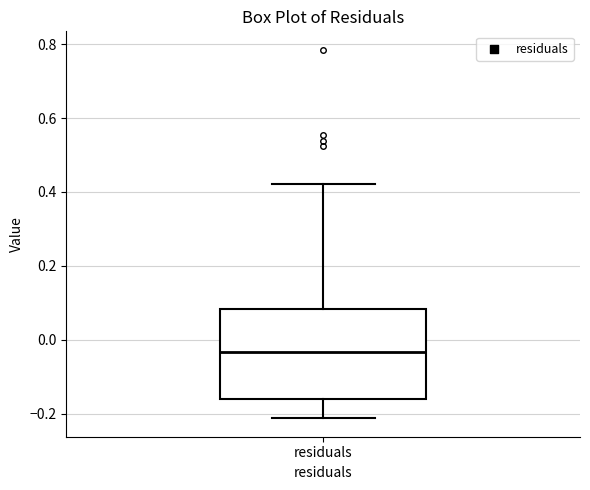

Read this box plot against the y-axis: the position of the median line, the range covered by the box, and the ends of both whiskers. The values are not printed on the chart, so give them approximately, as read against the axis.

median -0.04, box -0.16 to 0.08, whiskers -0.22 to 0.42